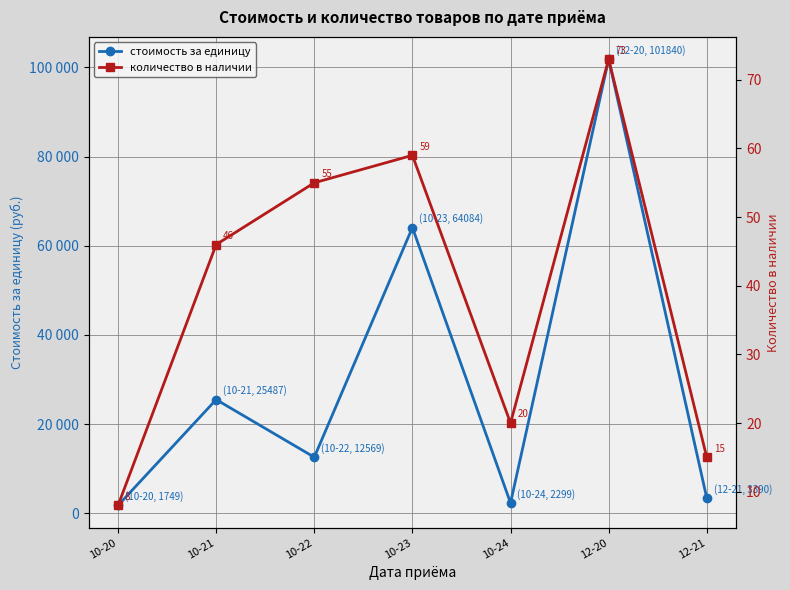

Which series has the largest total across all categories?

стоимость за единицу